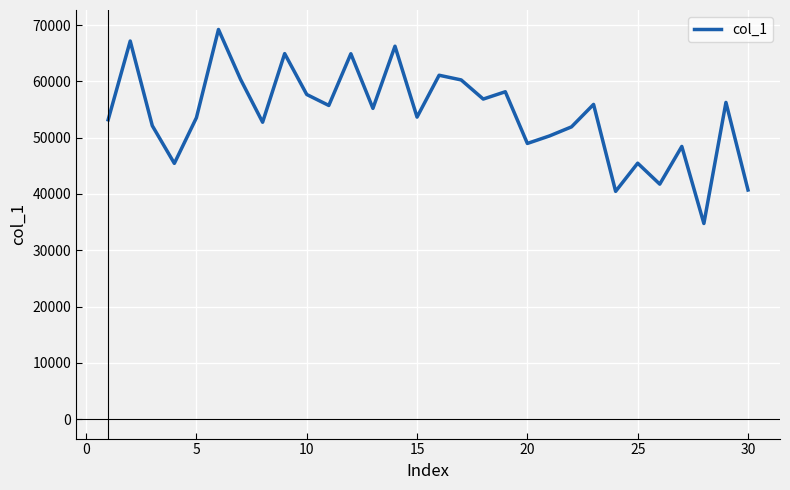

What is the difference between the maximum and minimum values?

34475.4